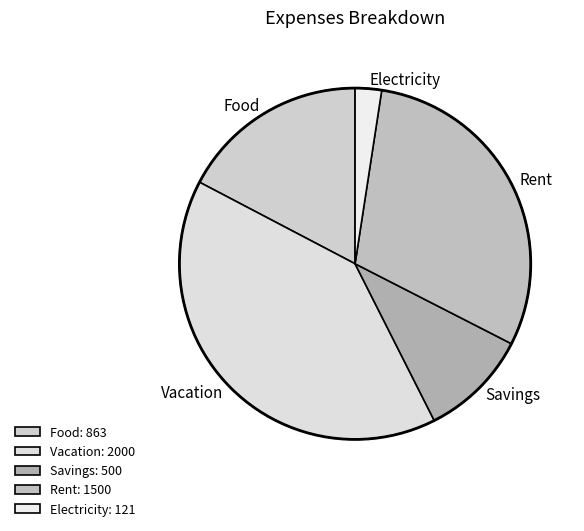

How many segments does this pie chart have?

5